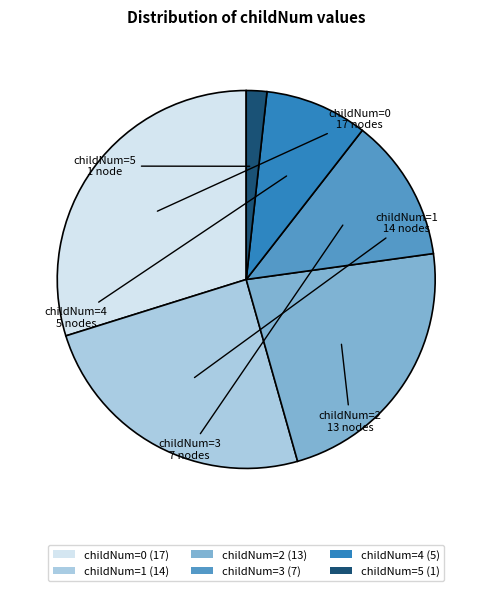

Rank the categories by value from highest to lowest.

childNum=0 (17), childNum=1 (14), childNum=2 (13), childNum=3 (7), childNum=4 (5), childNum=5 (1)